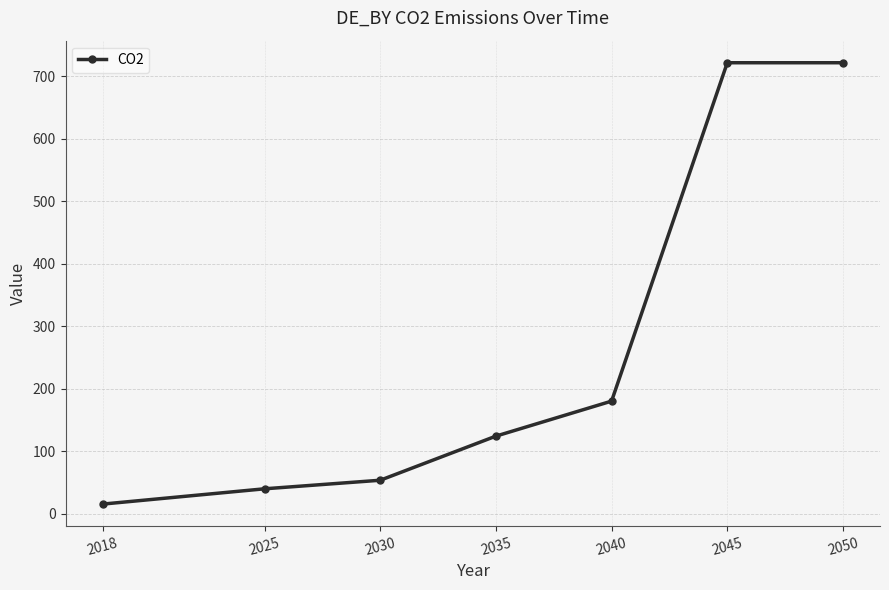

What is the value of the 4th point from the left?

124.4